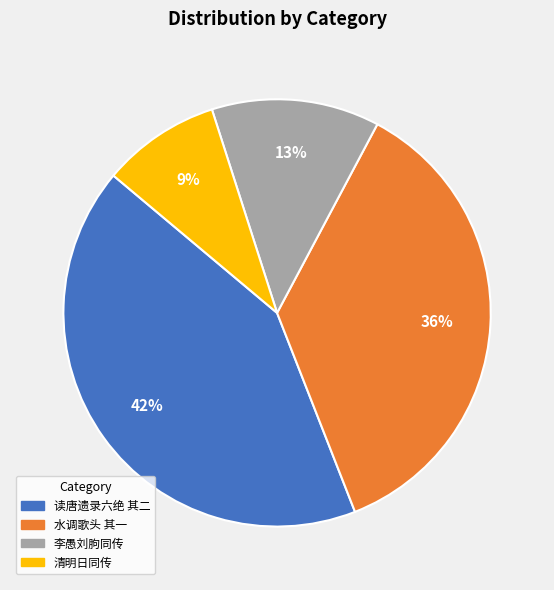

Is 李愚刘朐同传 the majority of the pie?

No